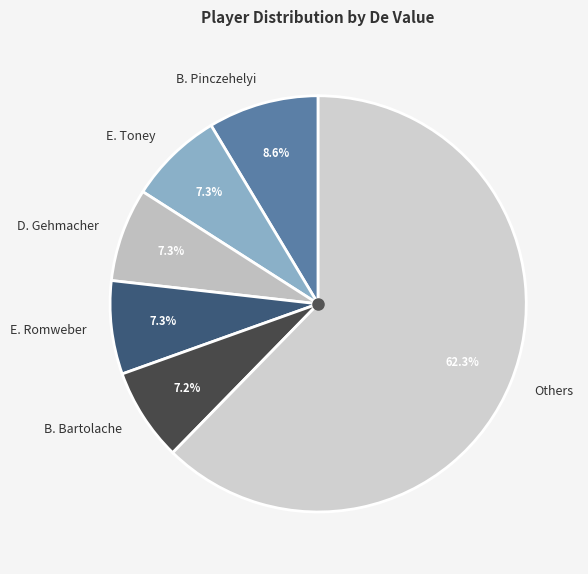

Between Others and B. Bartolache, which is larger?

Others